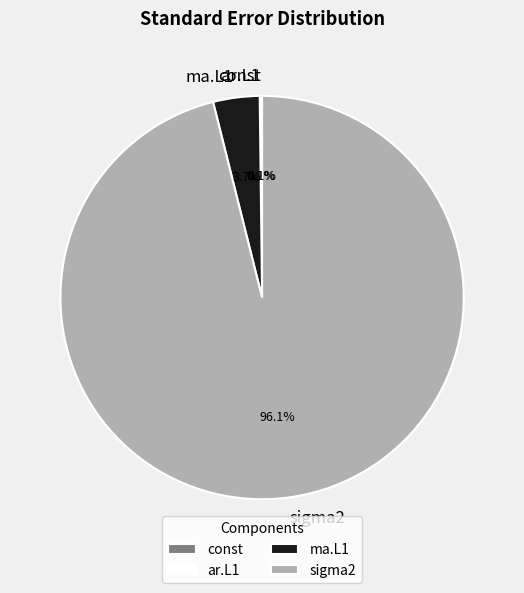

Which category has the biggest portion of the pie?

sigma2